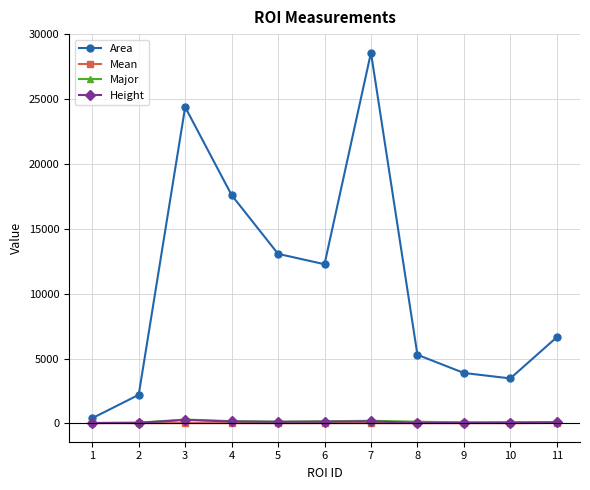

What is the maximum value shown in the chart?

28574.0